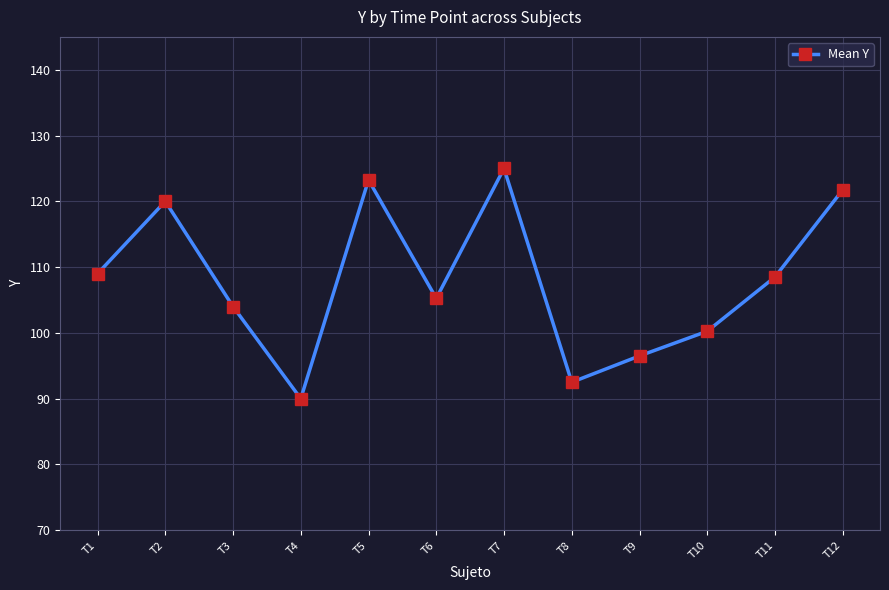

At which category does the chart reach its minimum across all series?

T4